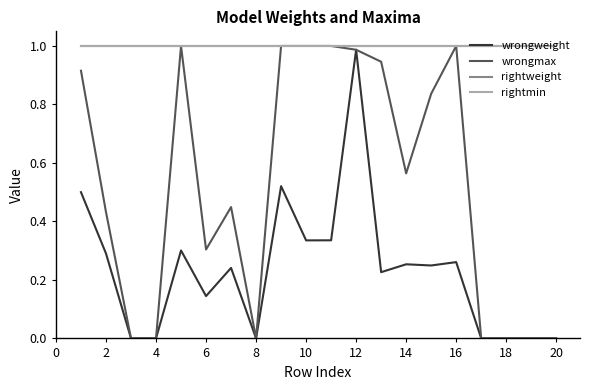

Does the chart display data point markers on the line(s)?

No